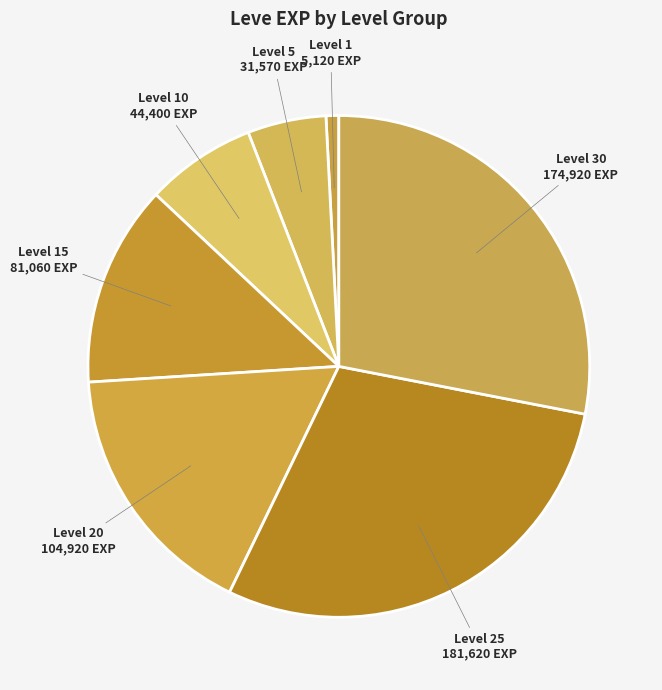

What is the ratio of the value at Level 30 to the value at Level 20?

1.7